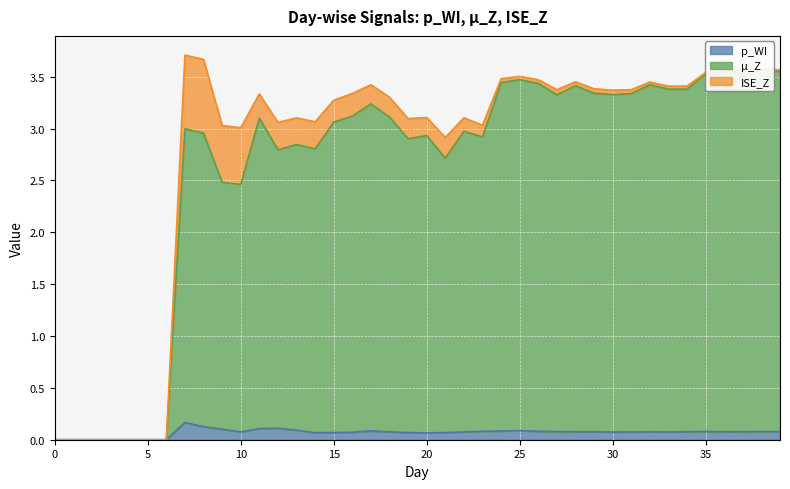

How many interior local peaks does the mu_Z series have?

10